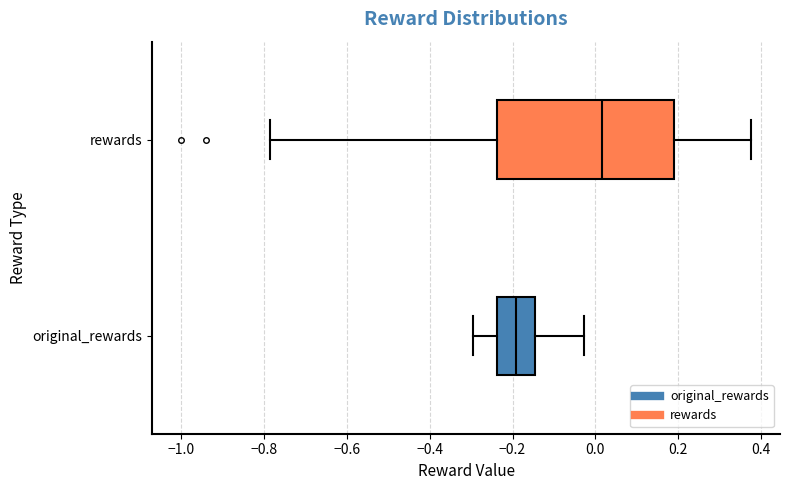

Reading bottom to top, read every box against the x-axis: the position of its median line, the range the box covers, and the ends of its whiskers. The values are not printed on the chart, so give them approximately, as read against the axis.

original_rewards: median -0.20, box -0.24 to -0.14, whiskers -0.30 to -0.02
rewards: median 0.02, box -0.24 to 0.20, whiskers -0.78 to 0.38